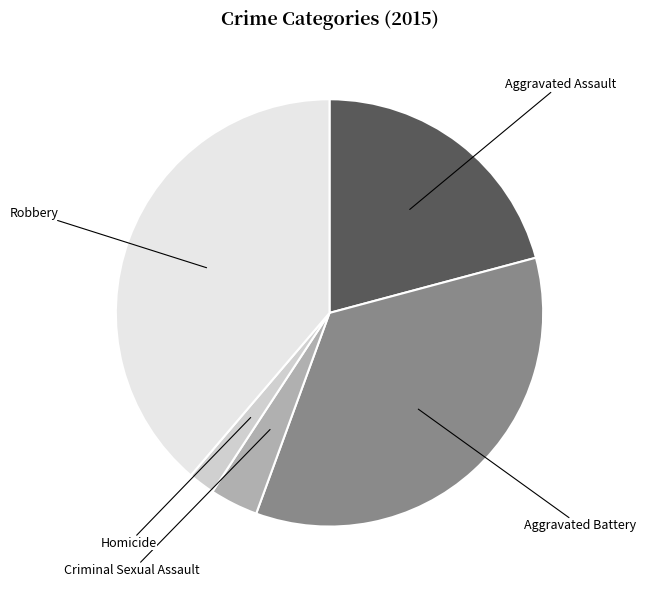

Is there a majority slice in this chart?

No